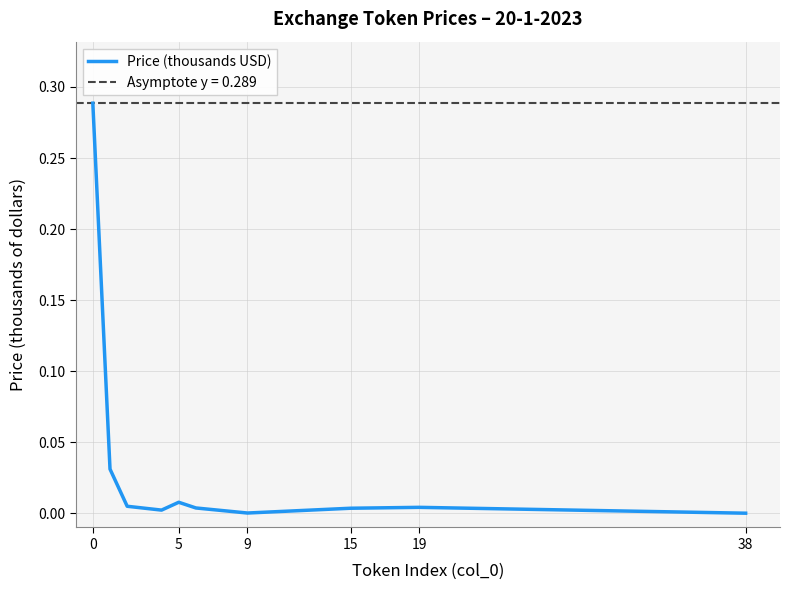

True or false: Price (thousands USD) has a value of 0.1 at 0.

False